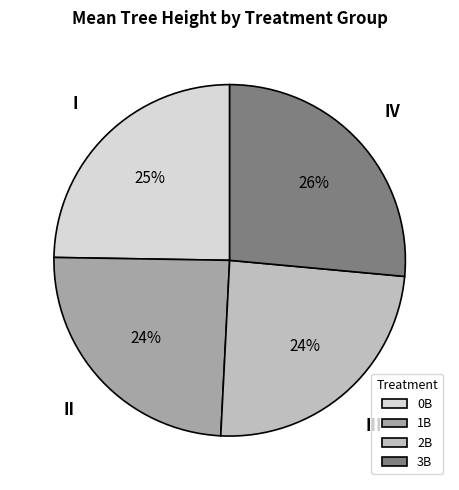

What is the ratio of the value at 1B to the value at 0B?

1.0